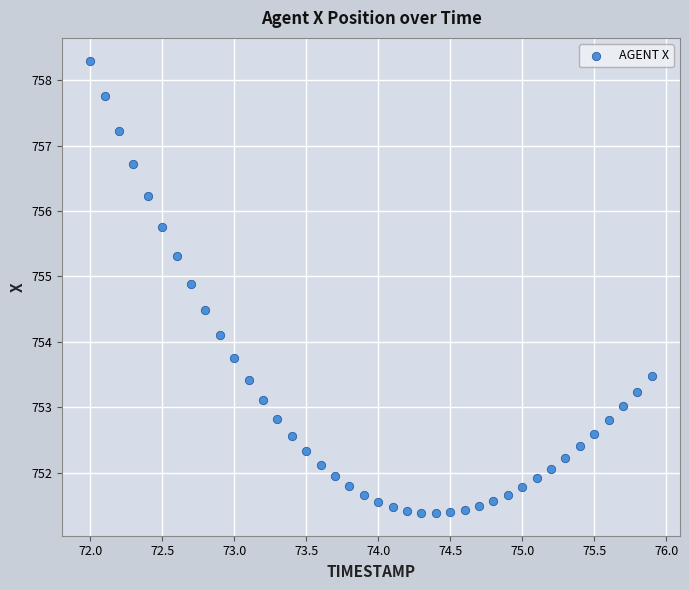

What Y value in the scatter plot is closest to 754?

754.1